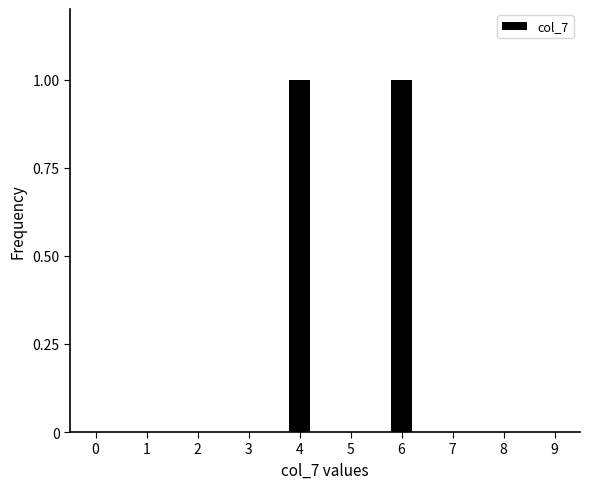

Reading left to right, extract all data points from this chart.

0=0	1=0	2=0	3=0	4=1	5=0	6=1	7=0	8=0	9=0